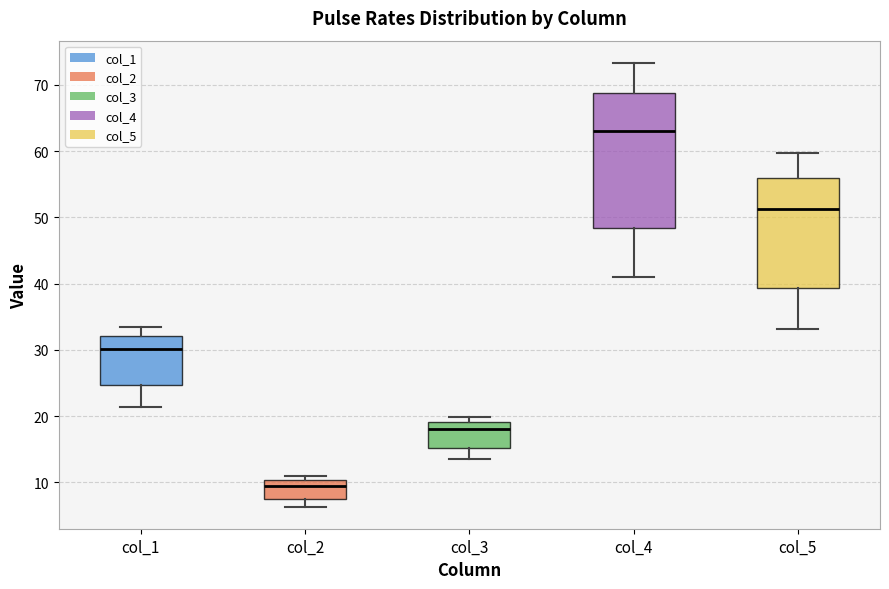

Comparing the boxes themselves (not the whiskers), which one is the tallest?

col_4